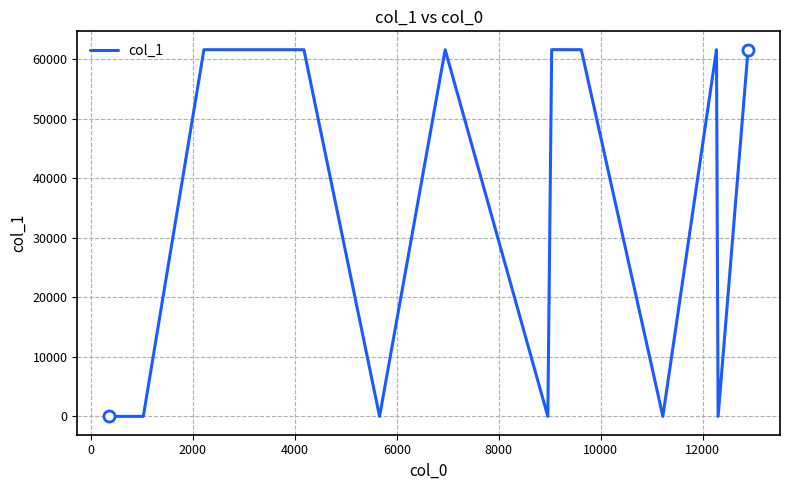

What is the difference between the maximum and minimum values?

61612